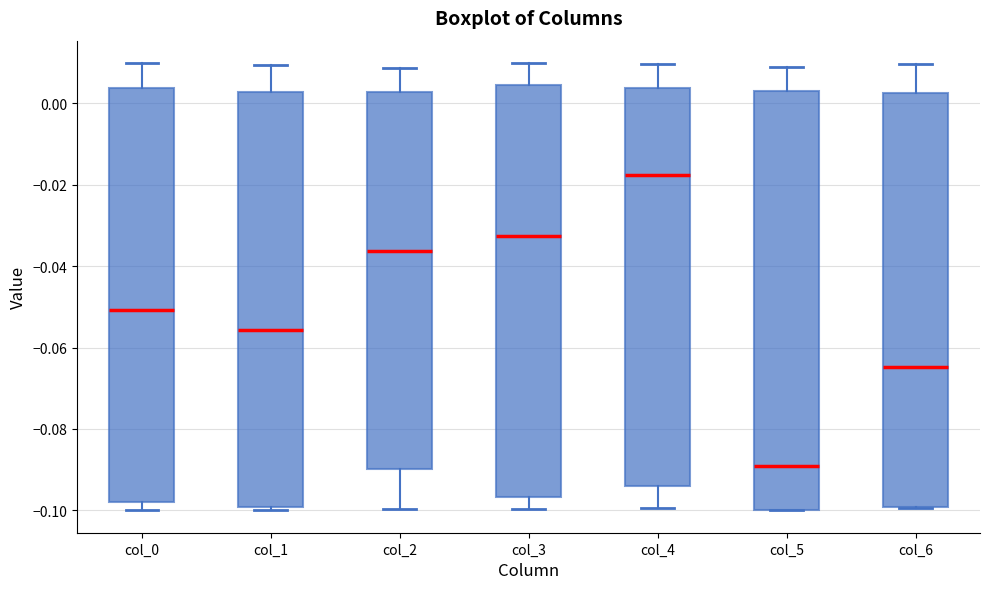

Which box's median line is the highest?

col_4